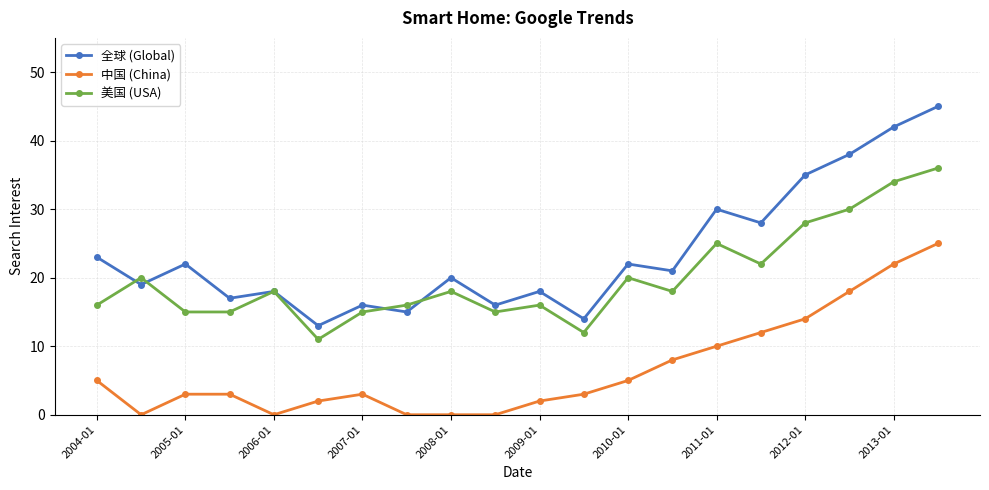

True or false: 中国 (China) and 全球 (Global) intersect in this chart.

False